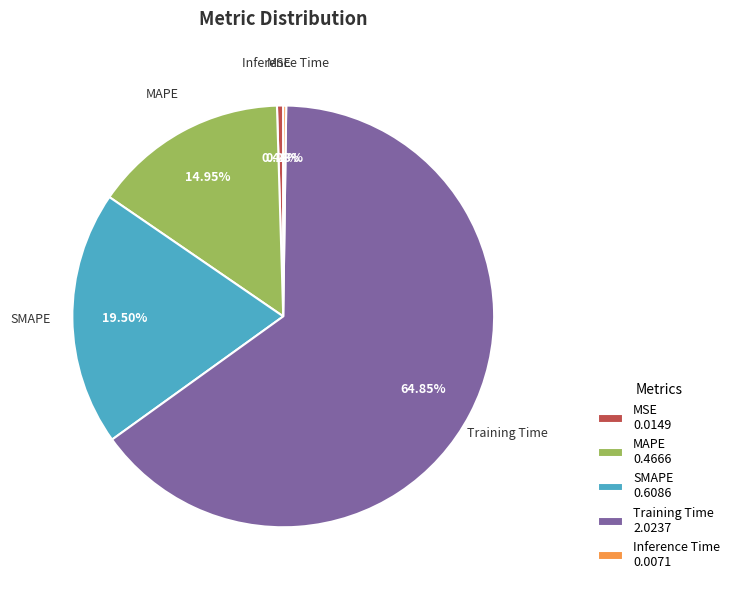

Combined, do Training Time 2.0237 and SMAPE 0.6086 account for over 50%?

Yes